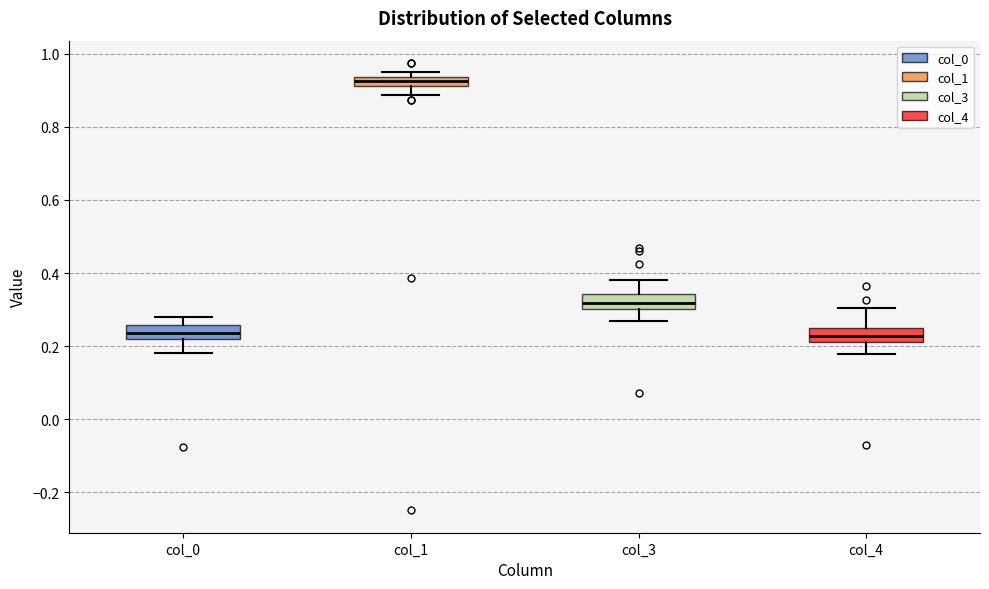

Which box's median line is the highest?

col_1